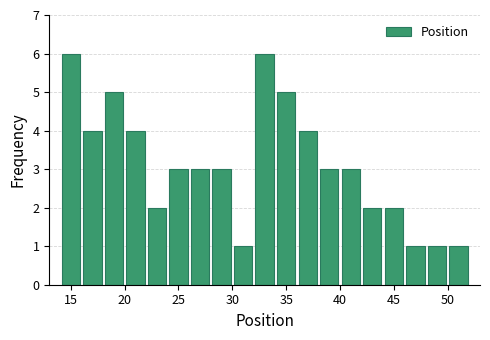

Reading left to right, list every bar in this chart as the range it spans on the x-axis followed by its height. The values are not printed on the chart, so give them approximately, as read against the axis.

14 to 16: 6
16 to 18: 4
18 to 20: 5
20 to 22: 4
22 to 24: 2
24 to 26: 3
26 to 28: 3
28 to 30: 3
30 to 32: 1
32 to 34: 6
34 to 36: 5
36 to 38: 4
38 to 40: 3
40 to 42: 3
42 to 44: 2
44 to 46: 2
46 to 48: 1
48 to 50: 1
50 to 52: 1